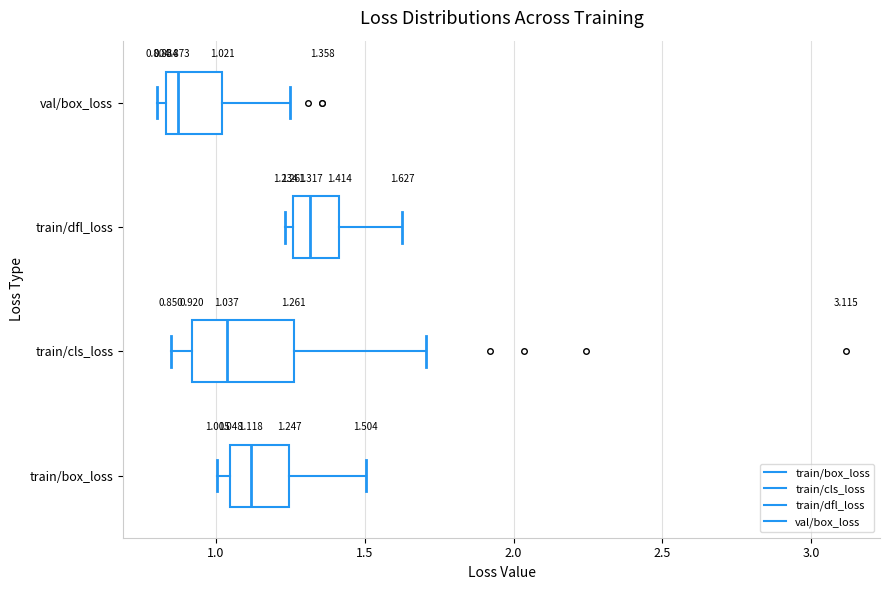

Which box has the furthest to the right median line?

train/dfl_loss